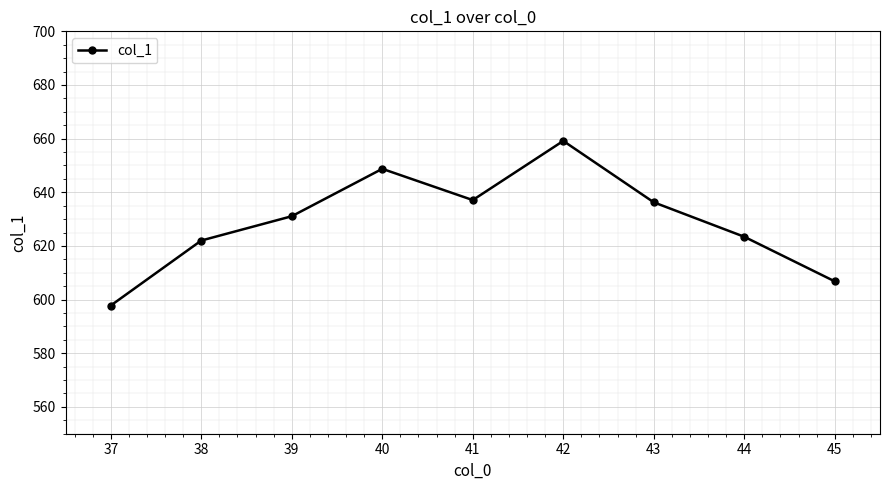

Reading right to left, transcribe all the data shown in this chart.

606.8	623.4	636.3	659.1	637.1	648.7	631.1	622.0	597.8